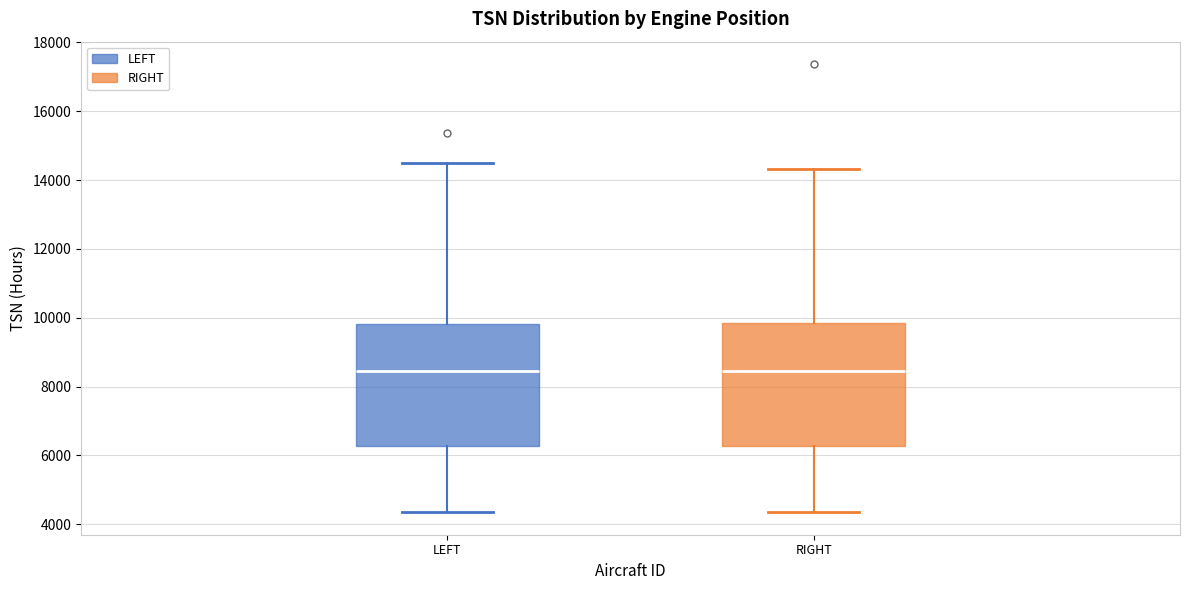

Where does the lower whisker of the box for LEFT end on the y-axis? The values are not printed on the chart, so give them approximately, as read against the axis.

4400